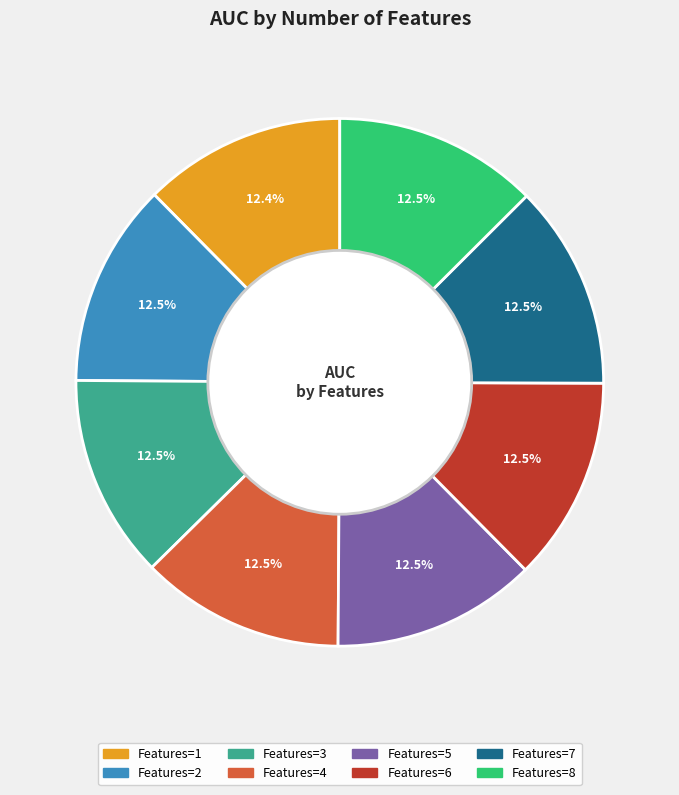

Is there any slice that represents more than half of the pie?

No